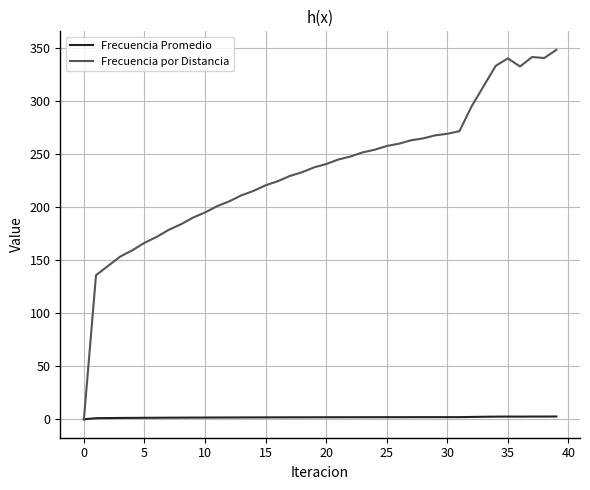

Rank the series by their average value, from lowest to highest.

Frecuencia Promedio, Frecuencia por Distancia